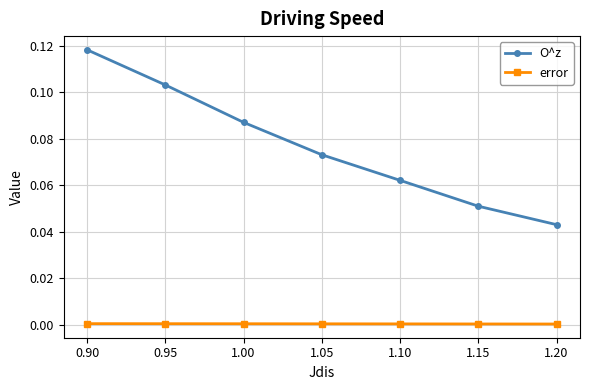

True or false: error and O^z cross at least once.

False